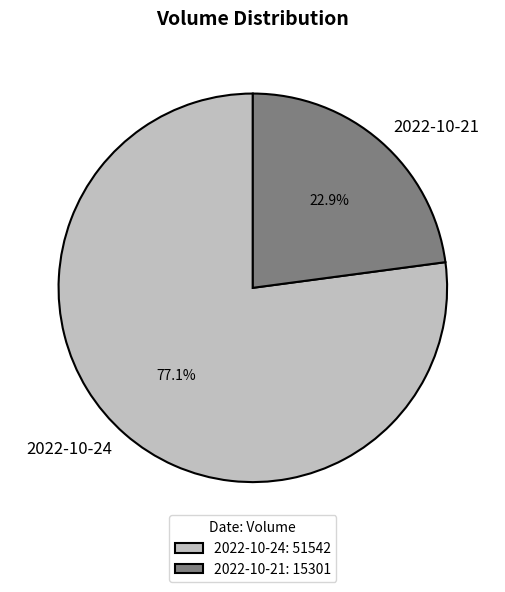

To the nearest percent, what is the difference between the 2022-10-21 and 2022-10-24 slice percentages?

54%